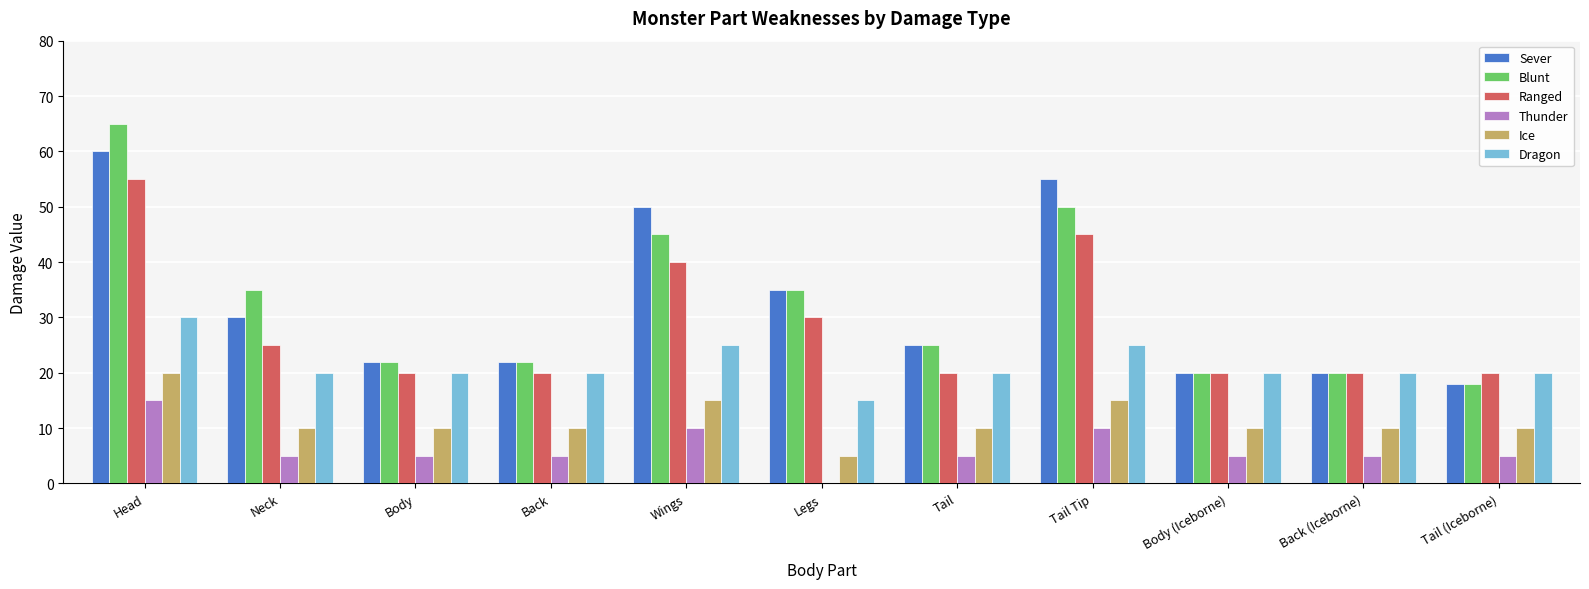

What is the difference between the Blunt values at Back (Iceborne) and Body?

2